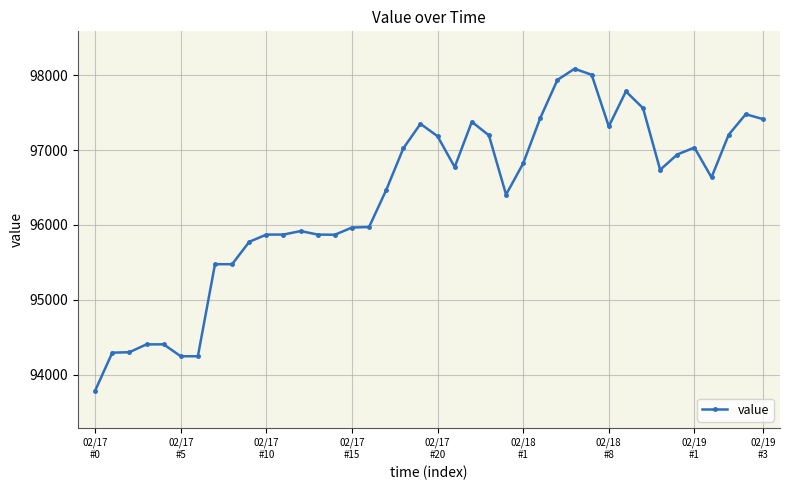

What is the minimum value shown in the chart?

93784.6